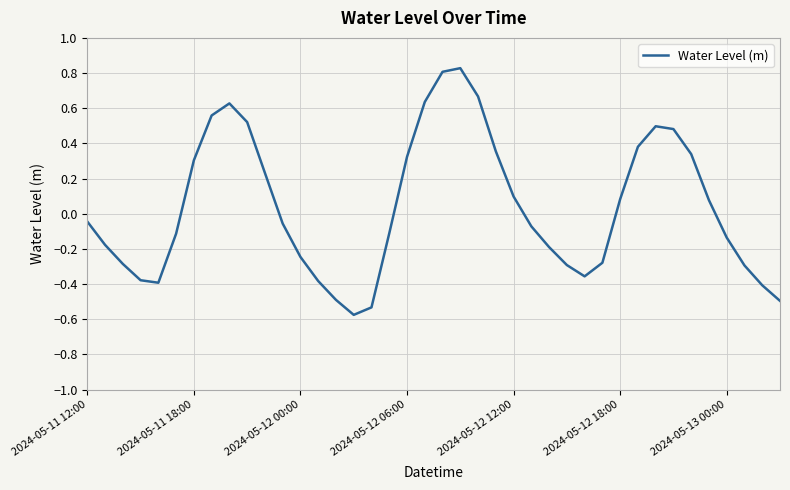

Does the chart display data point markers on the line(s)?

No